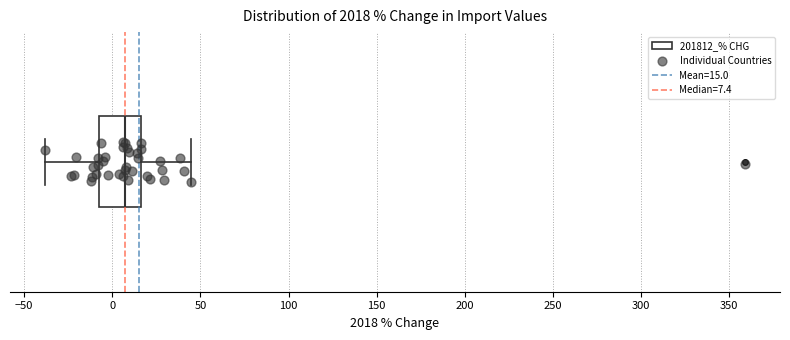

Transcribe this box plot: give where the median line is, the range the box spans, and where the two whiskers end, as read against the x-axis. The values are not printed on the chart, so give them approximately, as read against the axis.

median 5, box -10 to 15, whiskers -40 to 45